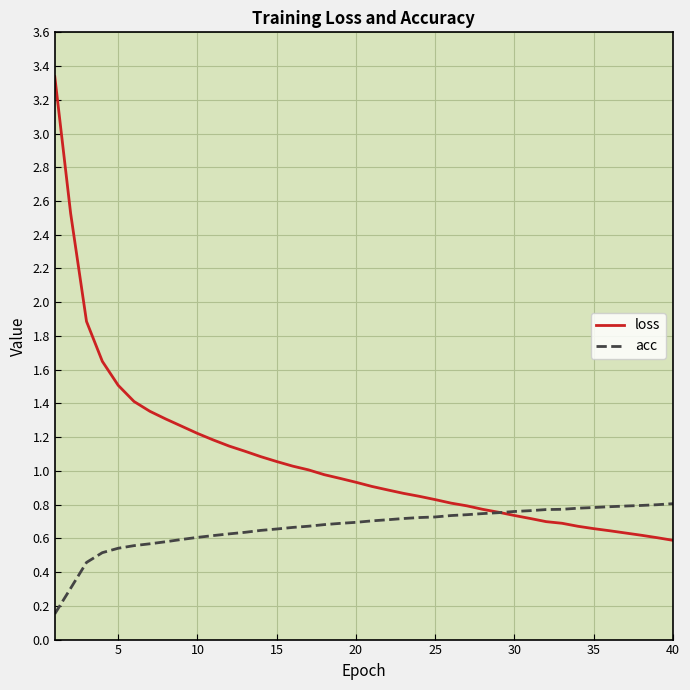

Which series has the largest range (max minus min)?

loss